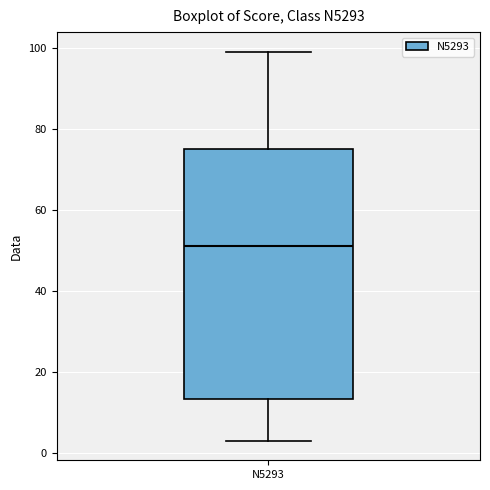

Transcribe this box plot: give where the median line is, the range the box spans, and where the two whiskers end, as read against the y-axis. The values are not printed on the chart, so give them approximately, as read against the axis.

median 52, box 14 to 76, whiskers 4 to 100